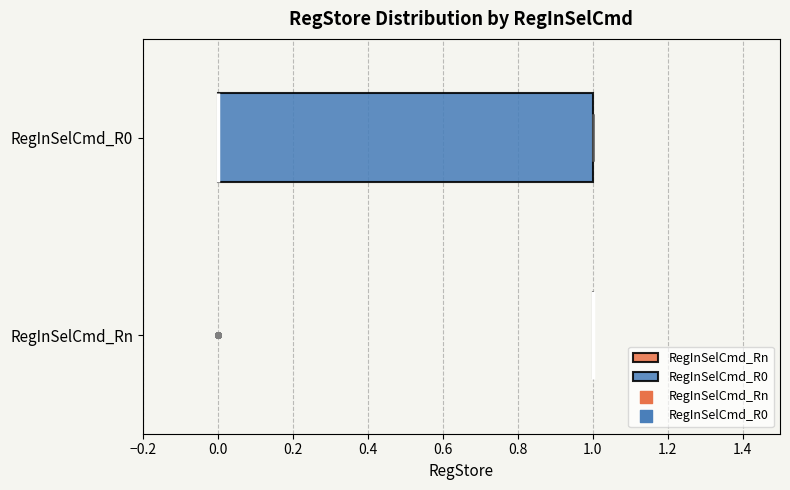

Which box is the widest, from its left edge to its right edge?

RegInSelCmd_R0